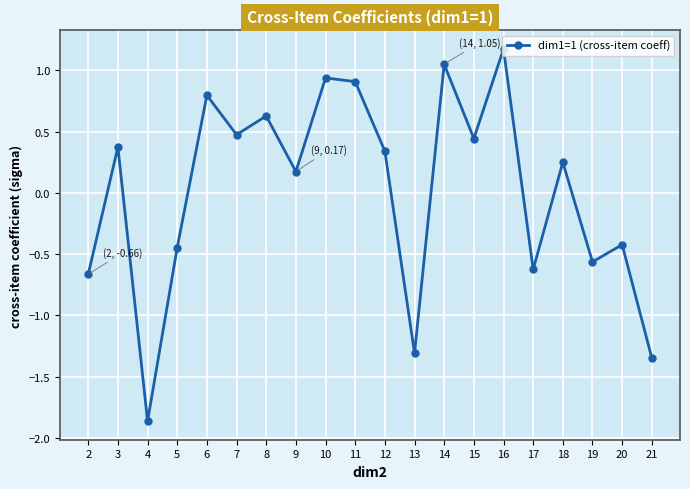

What is the change in value from 4 to 7?

+2.3